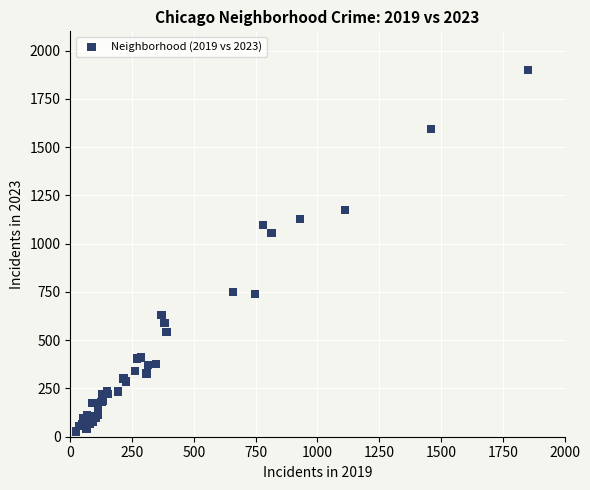

What Y value in the scatter plot is closest to 962?

1057